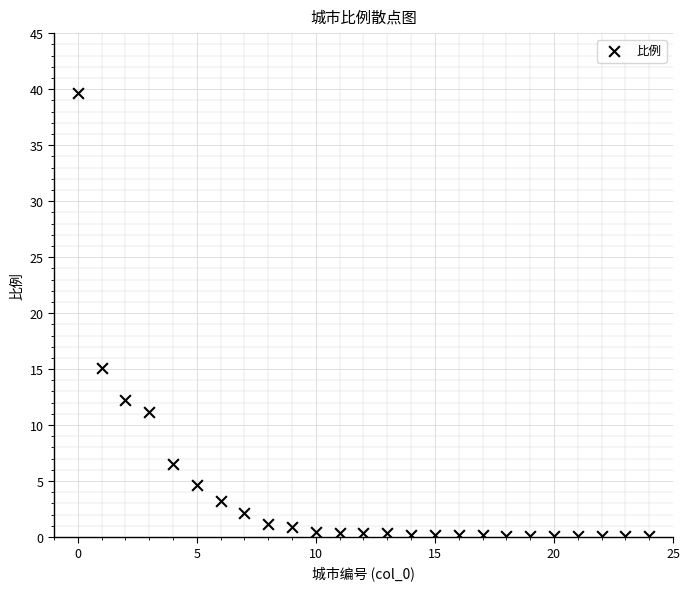

What Y value in the scatter plot is closest to 19?

15.1